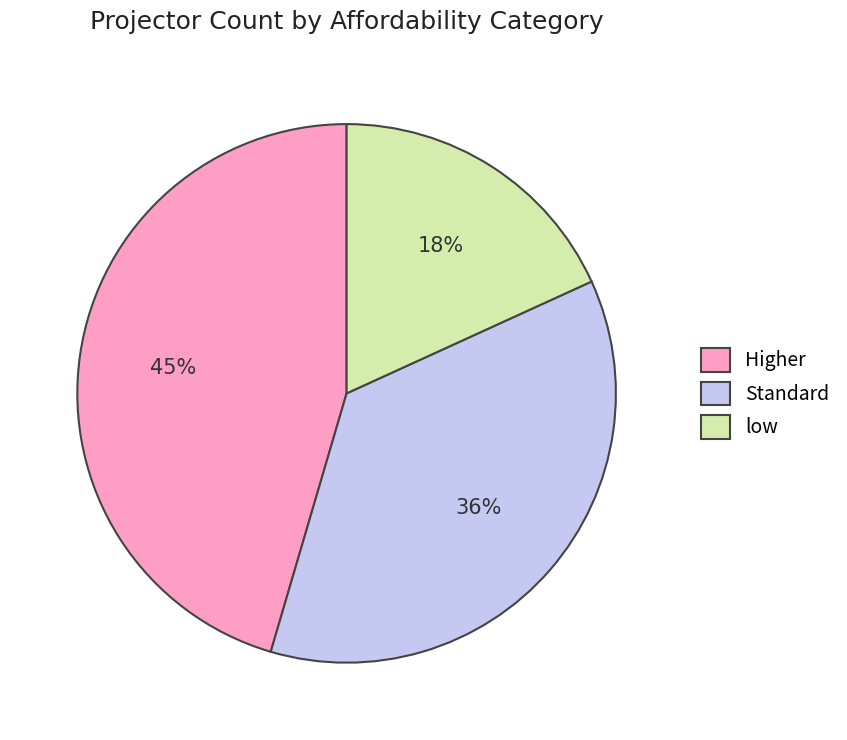

How many segments does this pie chart have?

3